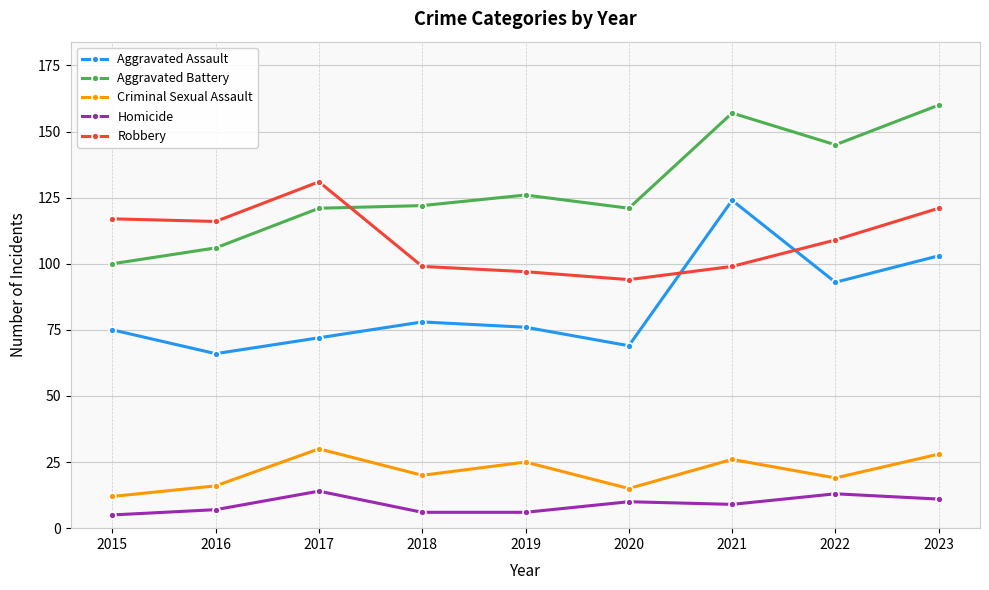

What is the value of the Homicide point at the 6th from the left?

10